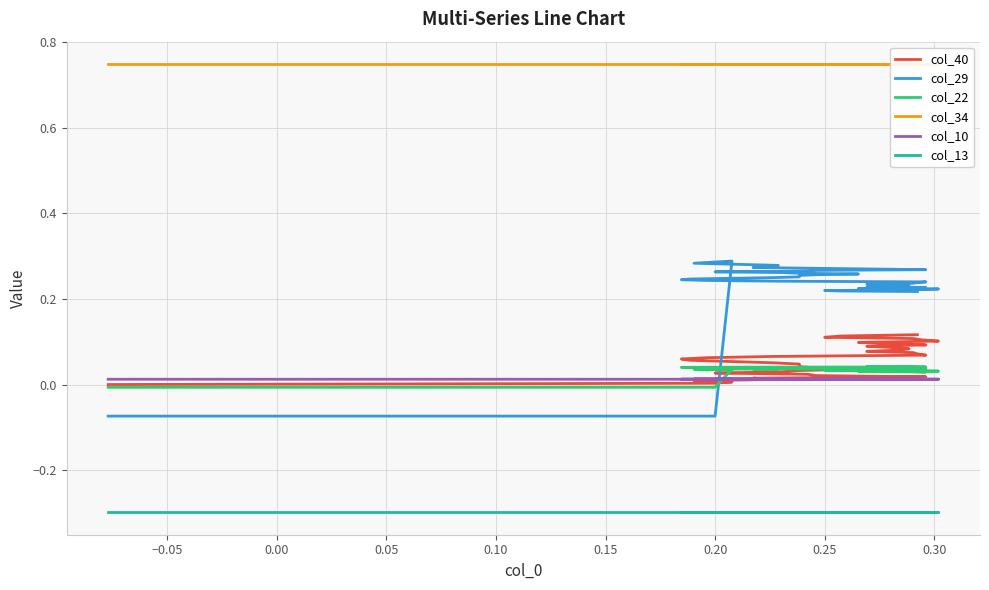

How many lines are shown in the chart?

6